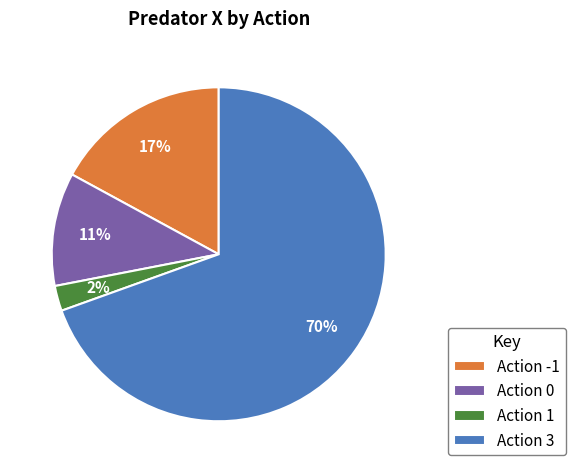

How many slices are in this pie chart?

4